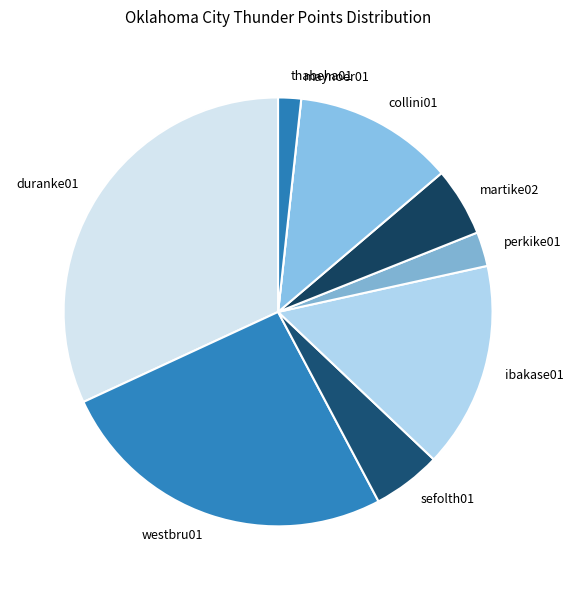

Combined, do ibakase01 and sefolth01 account for over 50%?

No